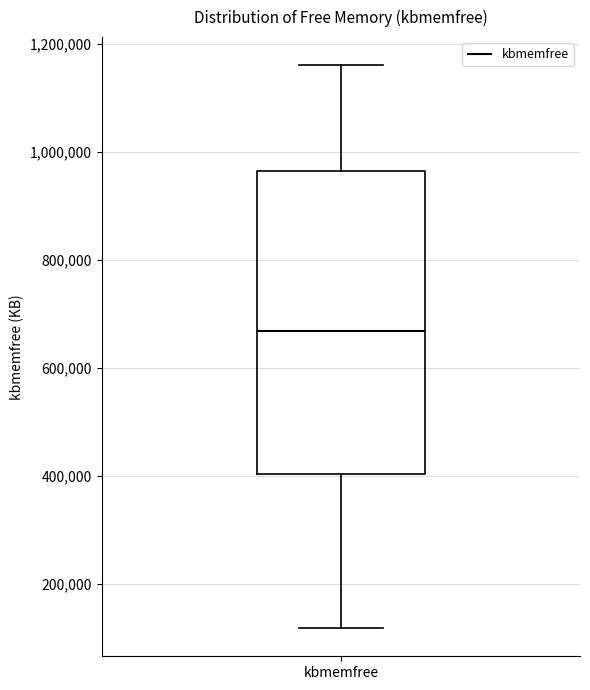

Transcribe this box plot: give where the median line is, the range the box spans, and where the two whiskers end, as read against the y-axis. The values are not printed on the chart, so give them approximately, as read against the axis.

median 660000, box 400000 to 960000, whiskers 120000 to 1160000